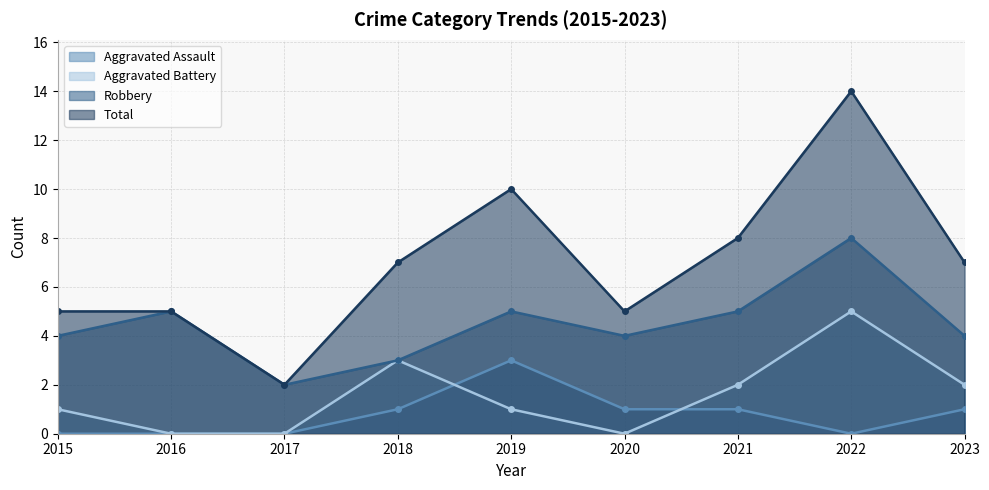

Which category has the lowest value in the Robbery series?

2017